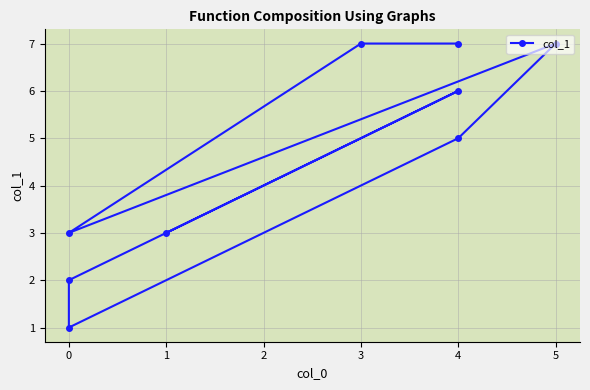

Is it true that the value at 4 is 4?

False